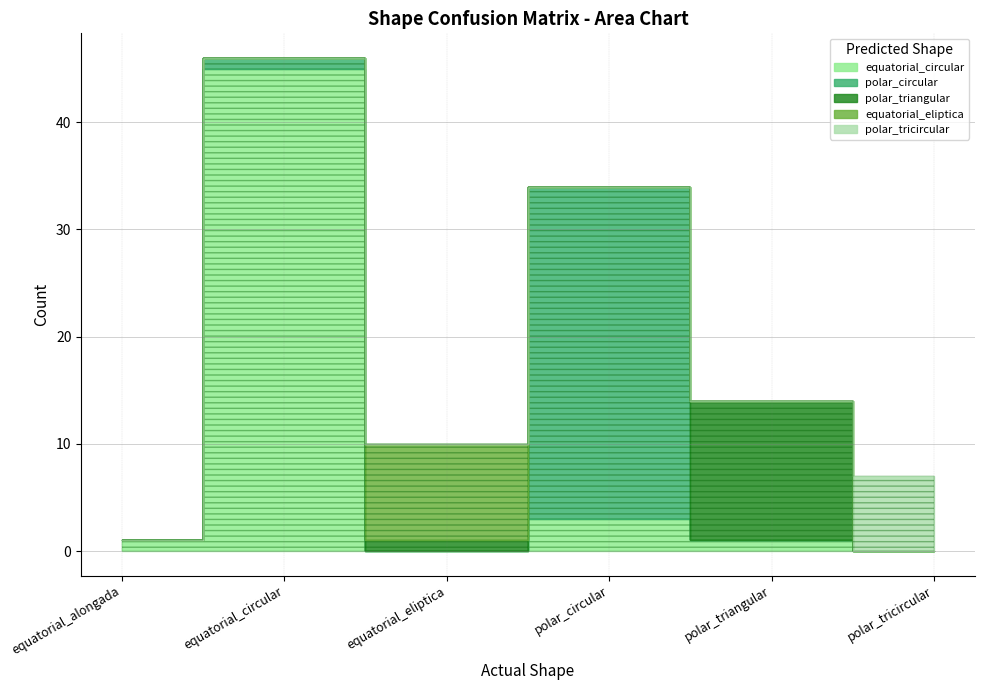

At which label is equatorial_eliptica closest to 4?

equatorial_alongada